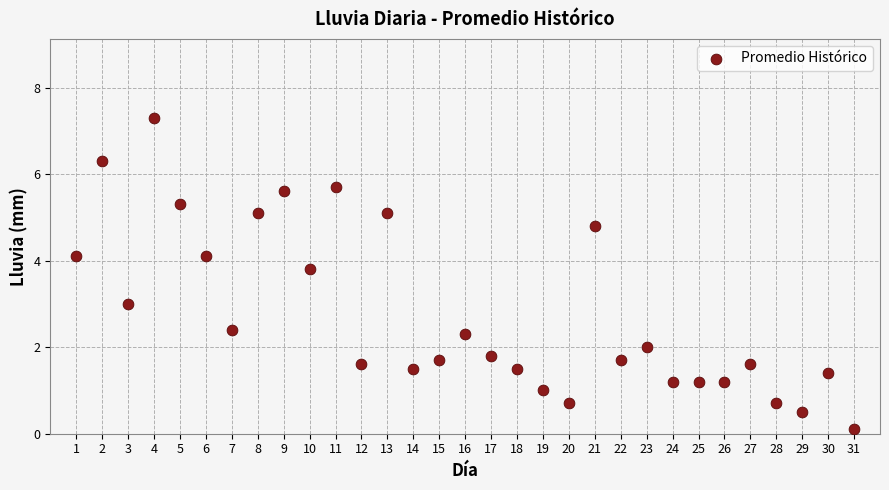

What is the range of X values (max minus min)?

30.0